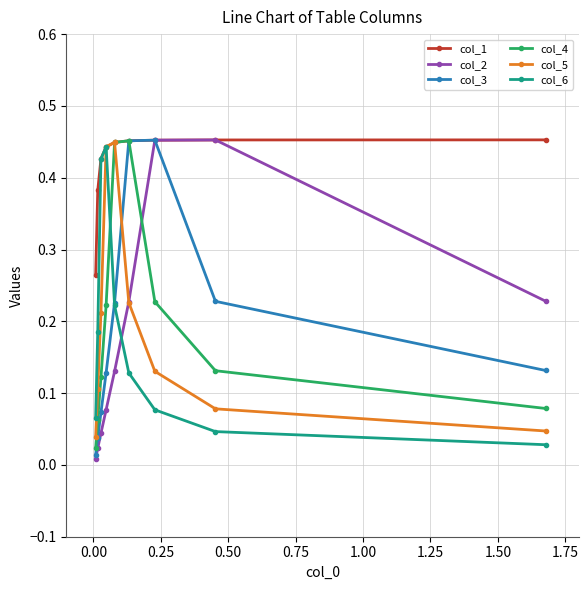

Which series has the largest total across all categories?

col_1